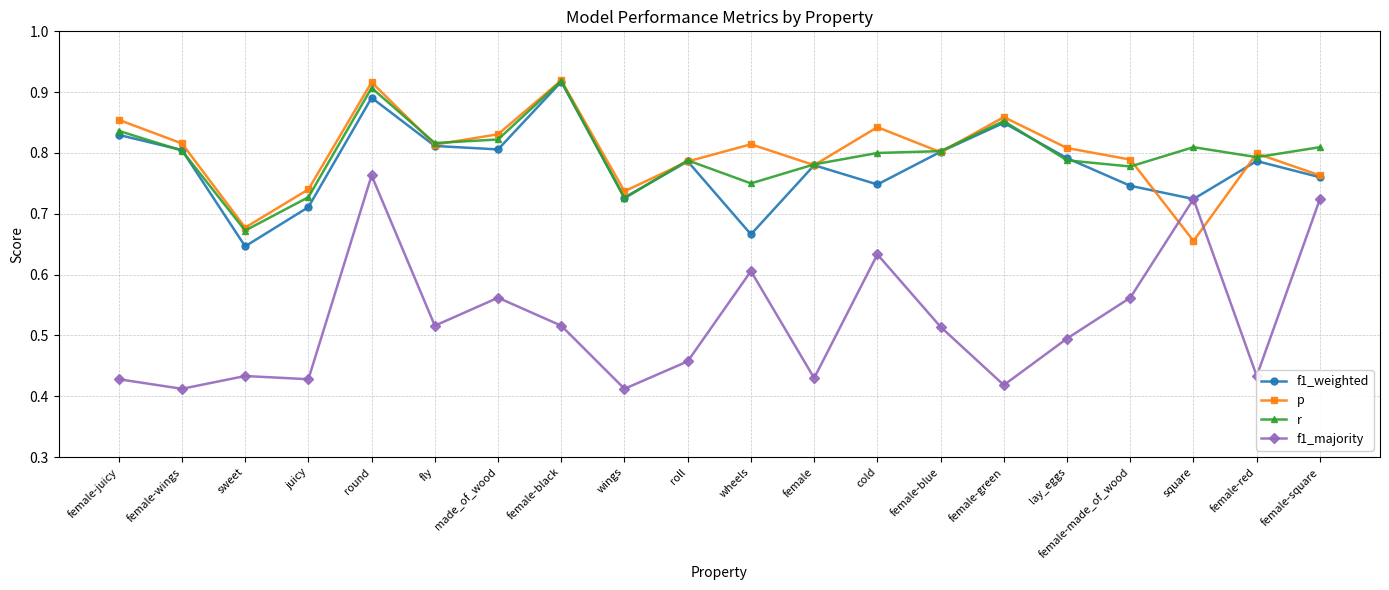

Is the value of p at made_of_wood greater than the value of f1_weighted at sweet?

Yes